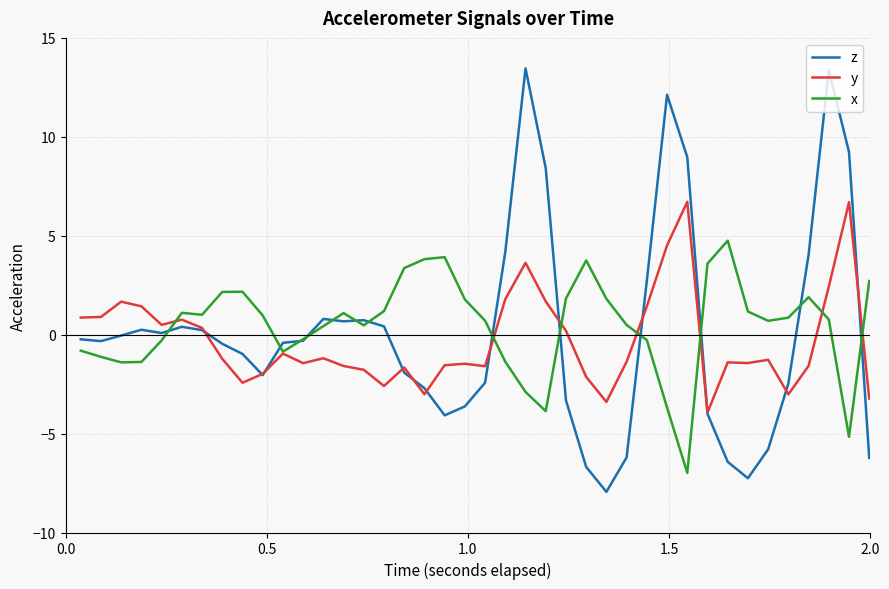

What is the greatest value displayed?

13.5